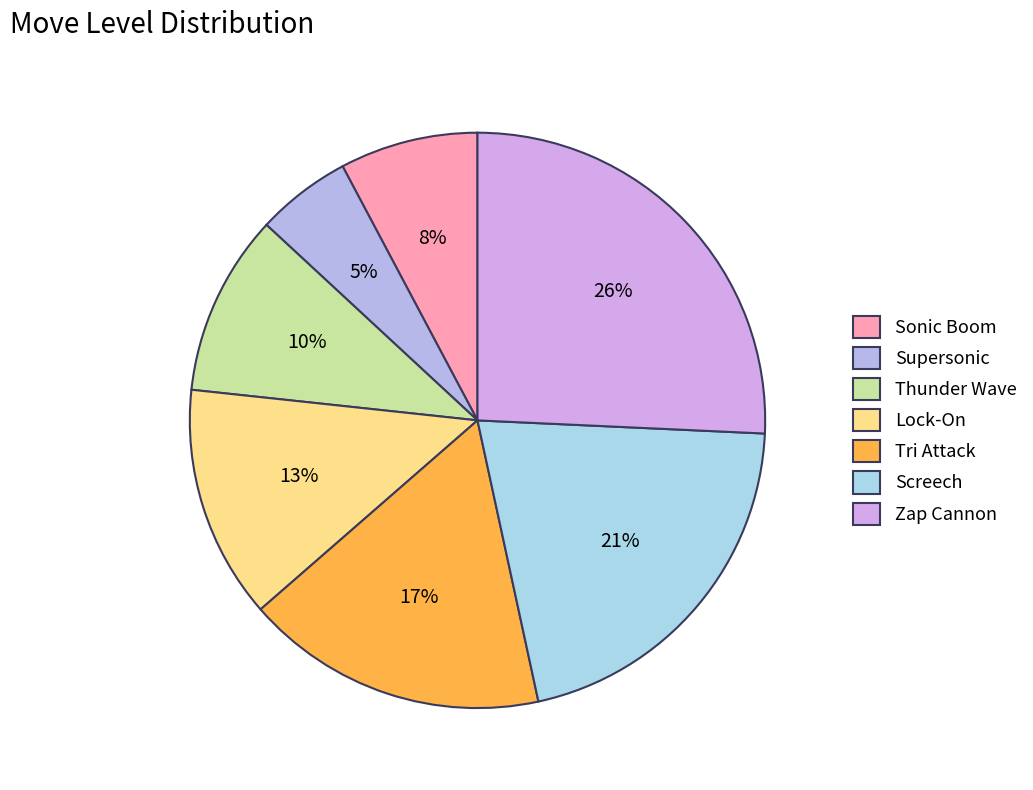

What is the total percentage of Tri Attack and Supersonic?

22.3%